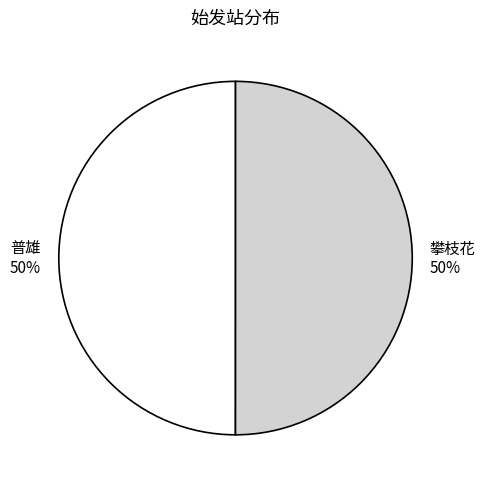

What percentage is the 普雄 slice, to the nearest percent?

50%